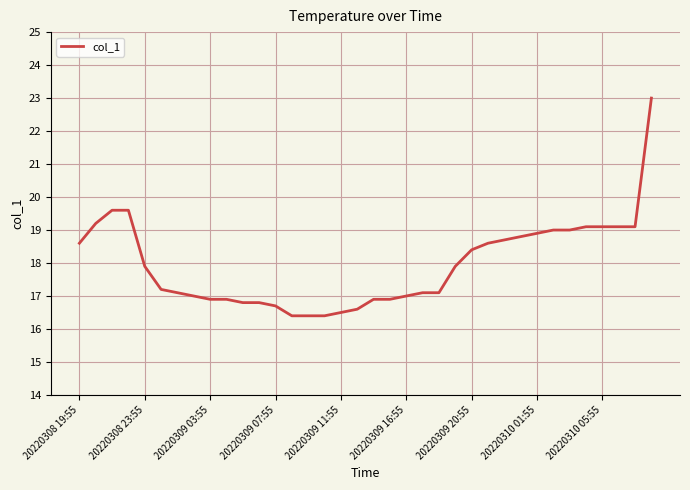

What is the maximum value shown in the chart?

23.0